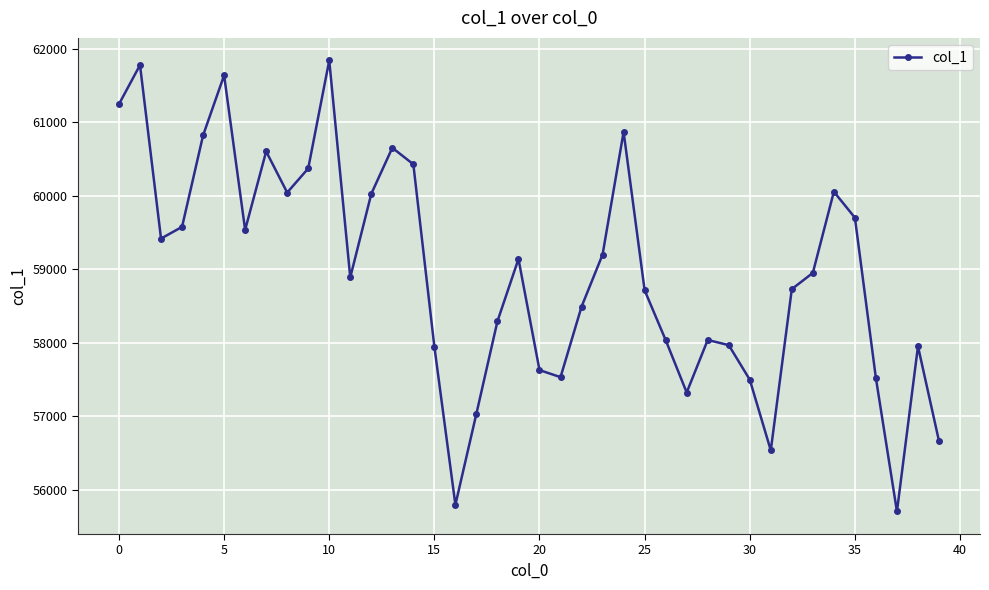

How many points are lower than both their immediate neighbors (excluding endpoints)?

9